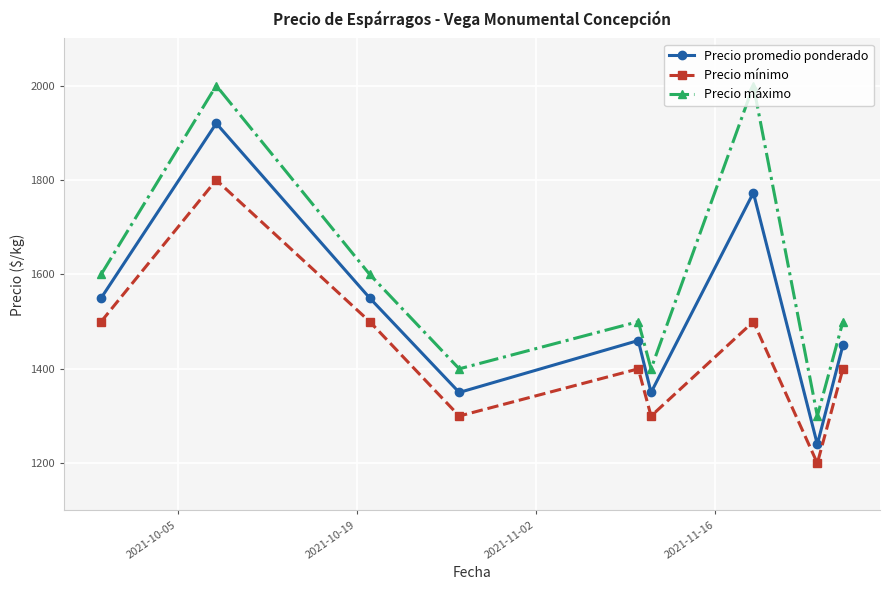

What is the value of the Precio máximo point at the 1st from the left?

1600